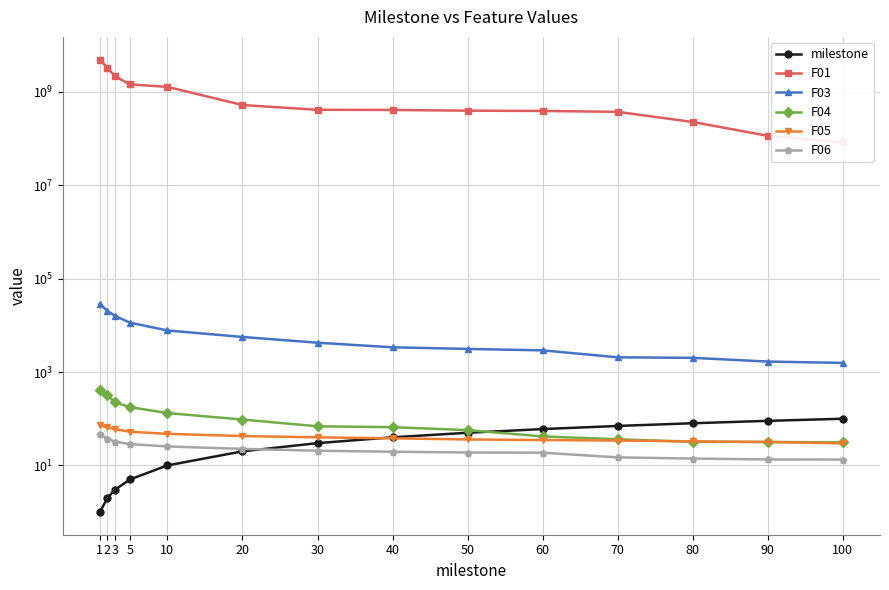

List the labels in order of F03 value, largest first.

1, 2, 3, 5, 10, 20, 30, 40, 50, 60, 70, 80, 90, 100